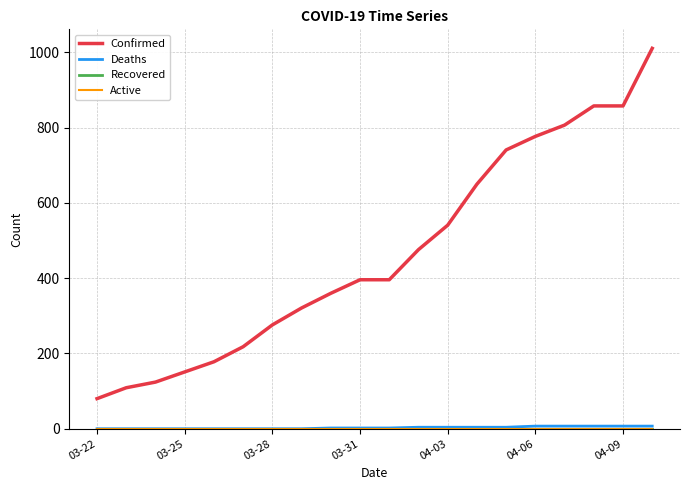

True or false: Deaths and Confirmed cross at least once.

False